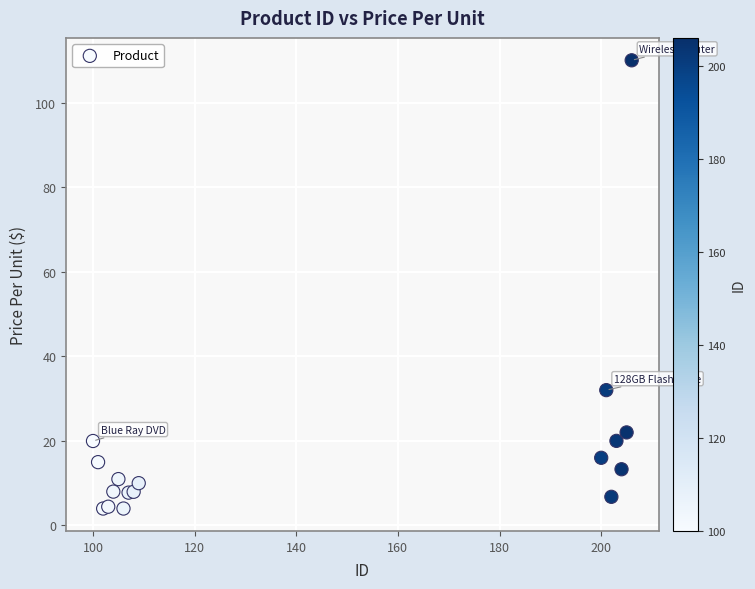

What Y value in the scatter plot is closest to 56?

32.0